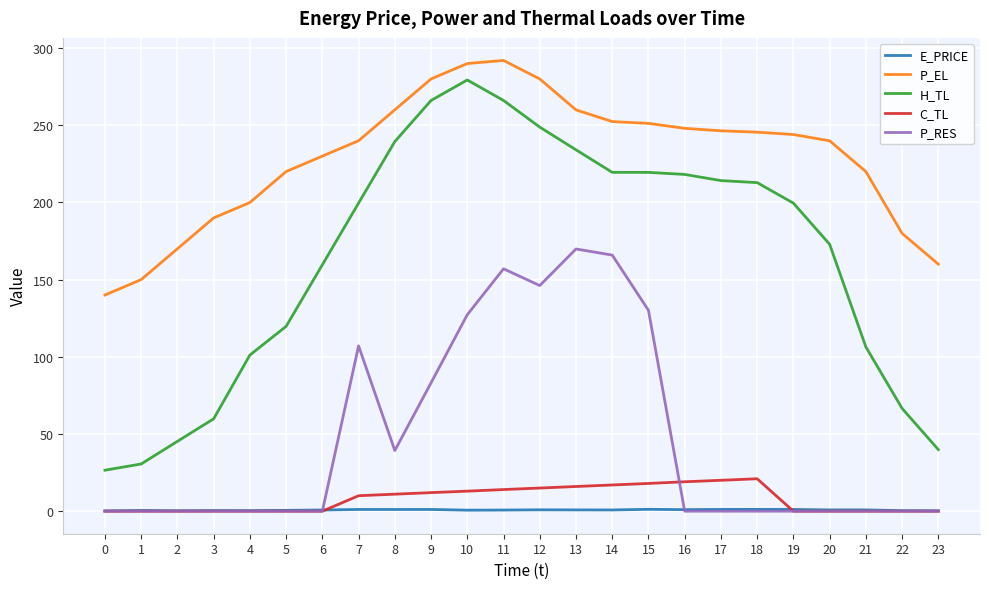

Is the value of H_TL at 23 greater than the value of E_PRICE at 16?

Yes